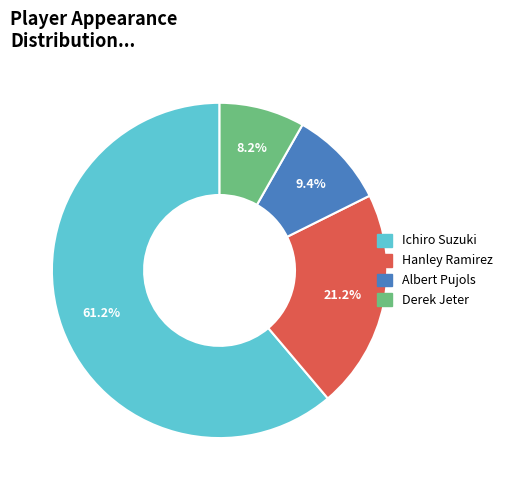

True or false: Ichiro Suzuki accounts for 56% of the total.

False